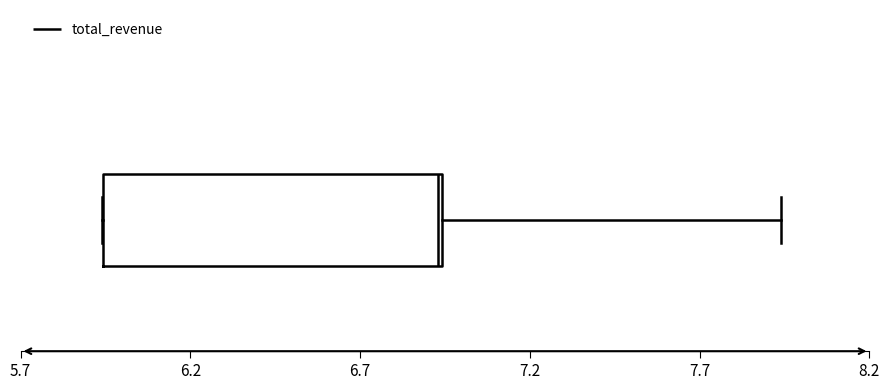

Where does the right whisker of the box end on the x-axis? The values are not printed on the chart, so give them approximately, as read against the axis.

7.95